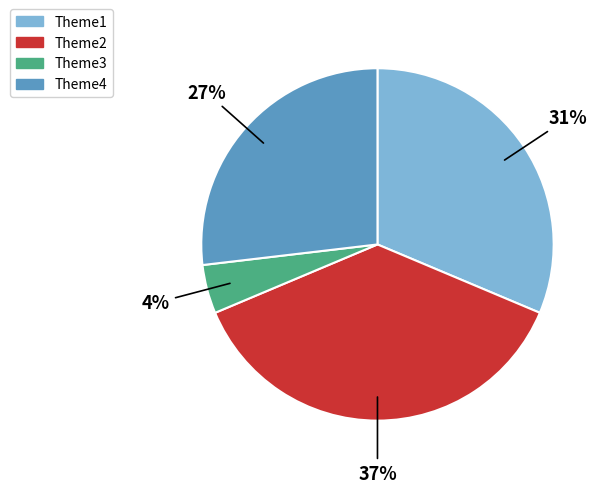

Is there a majority slice in this chart?

No